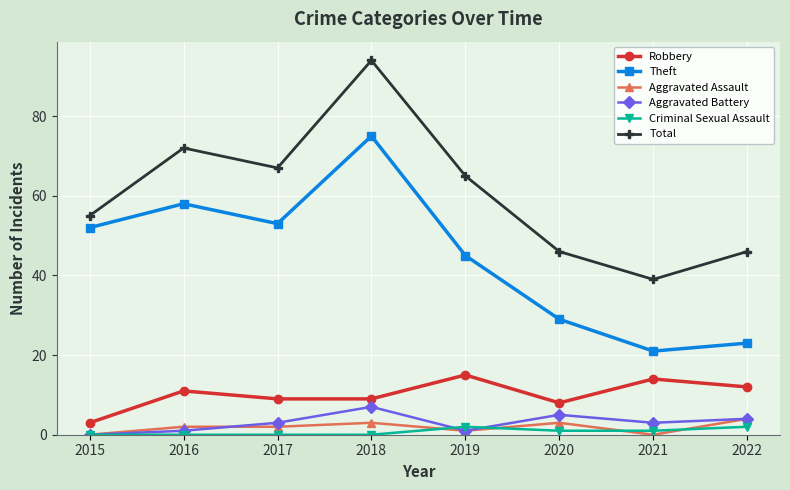

True or false: Criminal Sexual Assault and Total intersect in this chart.

False